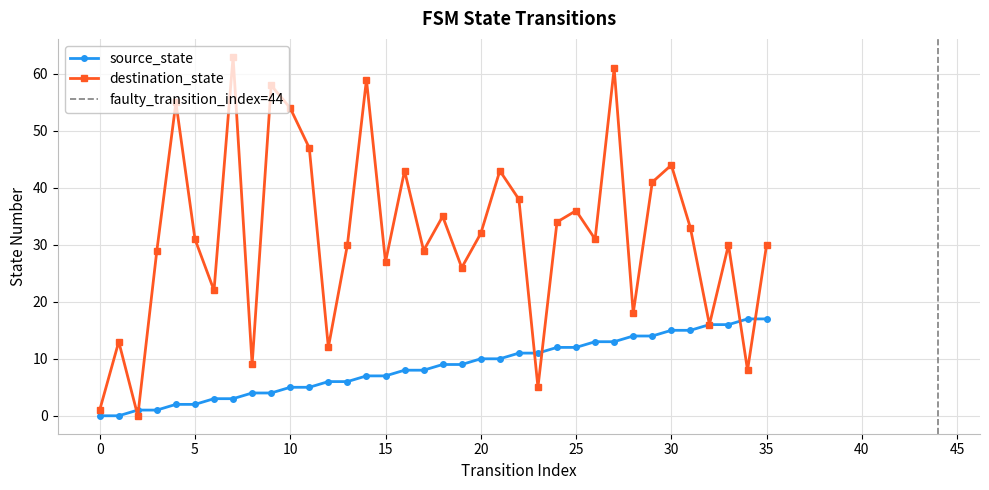

List the labels in order of source_state value, smallest first.

0, 1, 2, 3, 4, 5, 6, 7, 8, 9, 10, 11, 12, 13, 14, 15, 16, 17, 18, 19, 20, 21, 22, 23, 24, 25, 26, 27, 28, 29, 30, 31, 32, 33, 34, 35